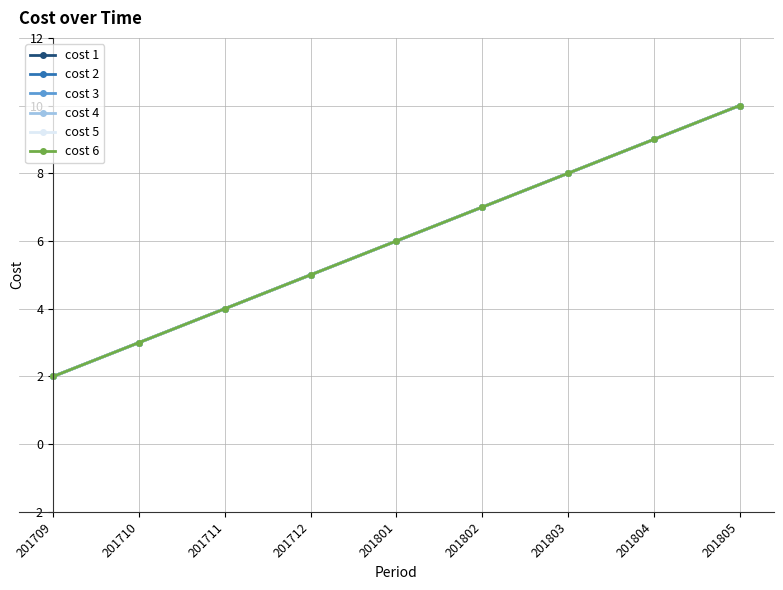

True or false: cost 3 and cost 1 cross at least once.

False